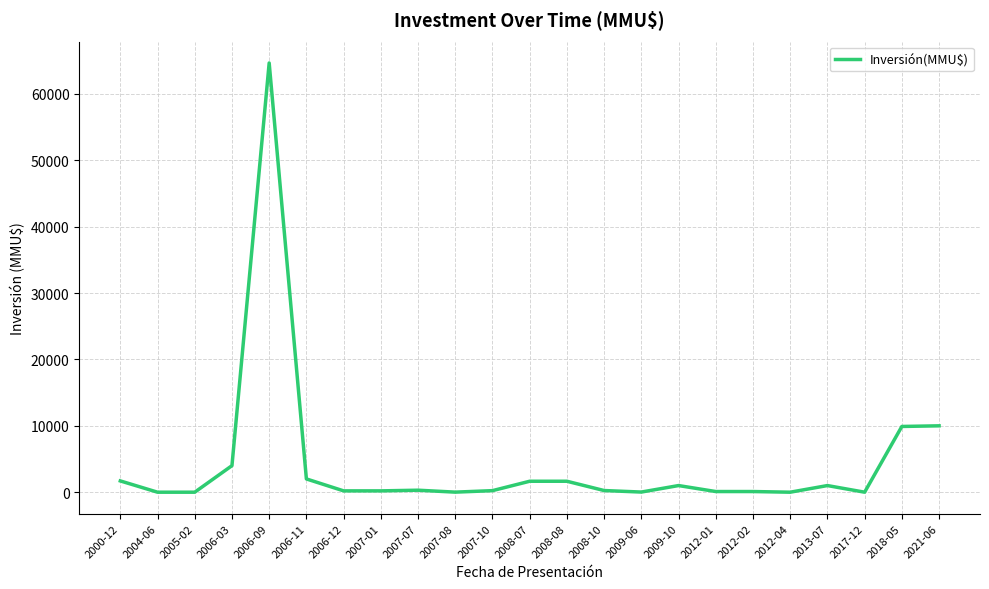

What is the ratio of the value at 2013-07 to the value at 2012-01?

10.0